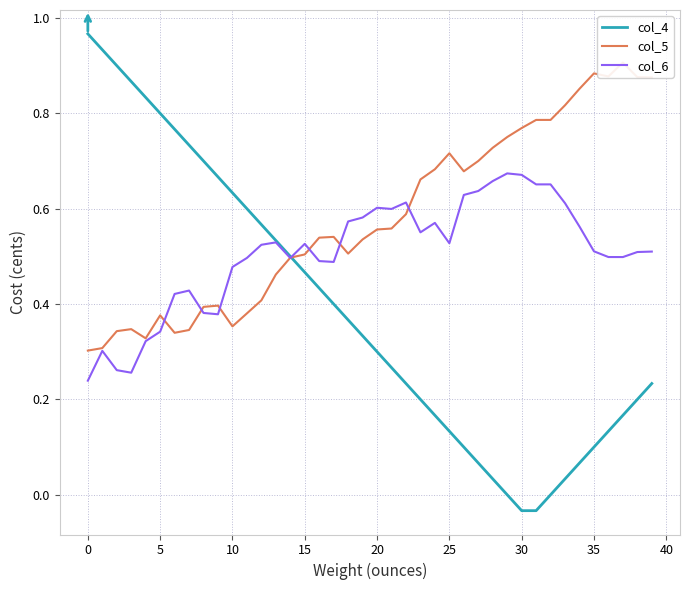

At 29, list the series in order from smallest to largest.

col_4, col_6, col_5